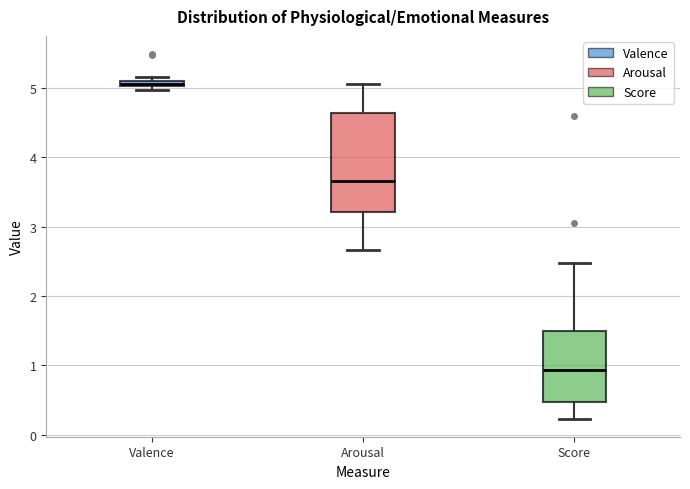

Which box is the tallest, from its lower edge to its upper edge?

Arousal